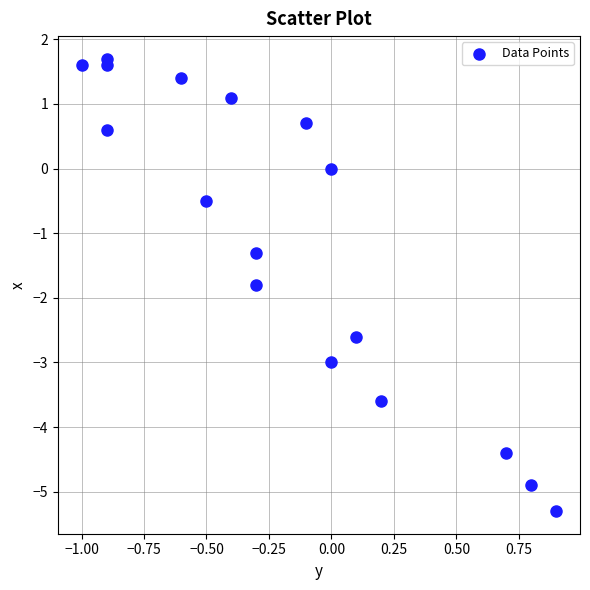

What Y value in the scatter plot is closest to -1?

-1.3